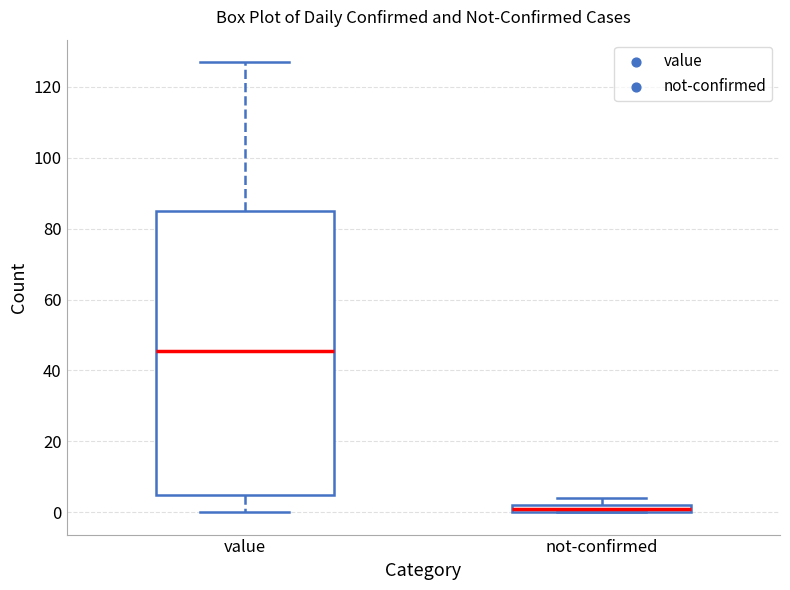

Comparing the boxes themselves (not the whiskers), which one is the tallest?

value